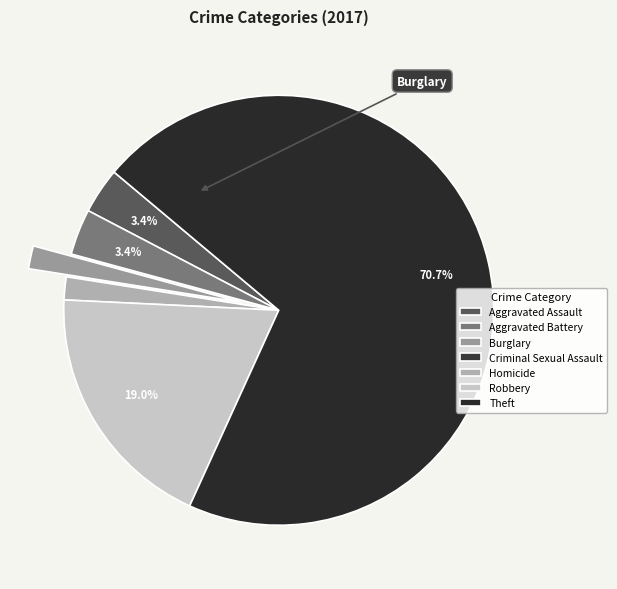

Which slice represents more than half of the pie?

Theft